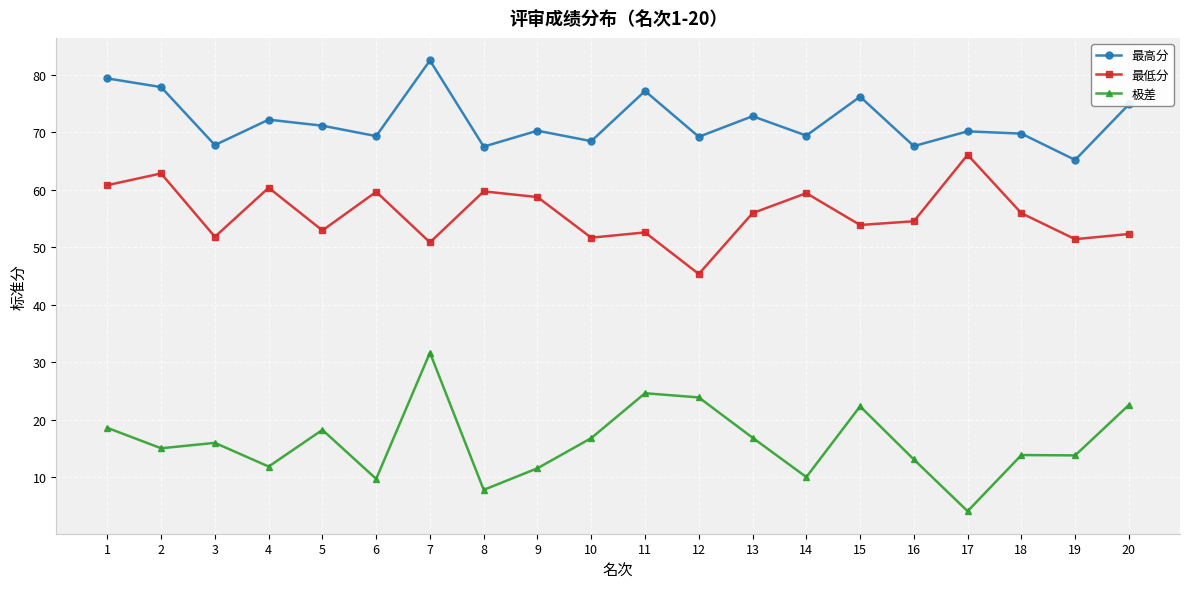

Which series has the largest total across all categories?

最高分